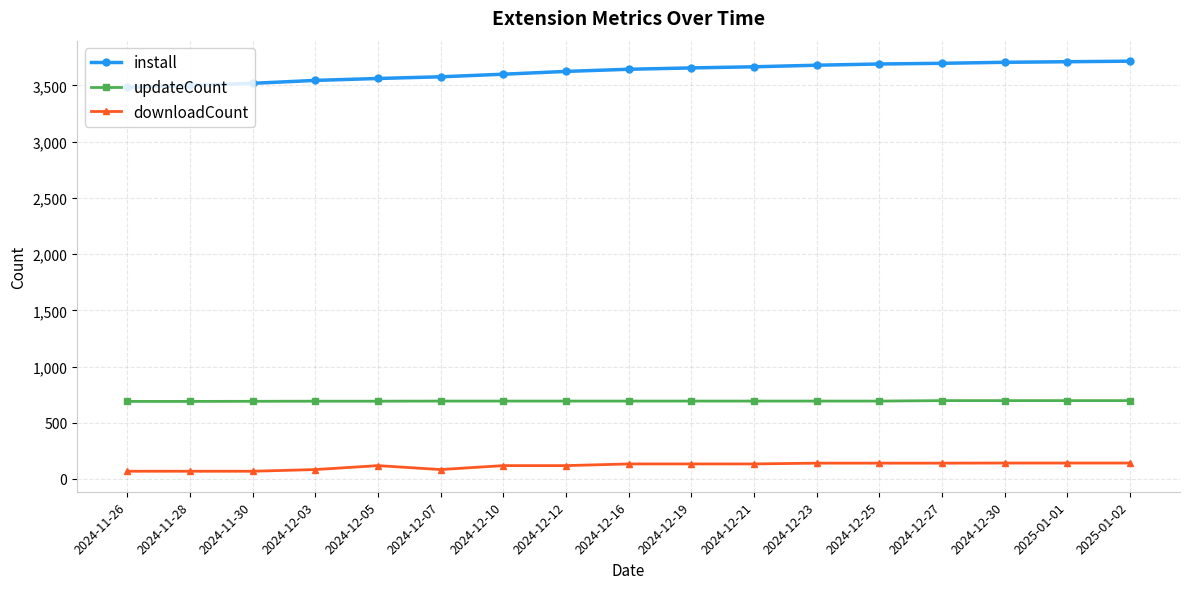

True or false: install and updateCount intersect in this chart.

False